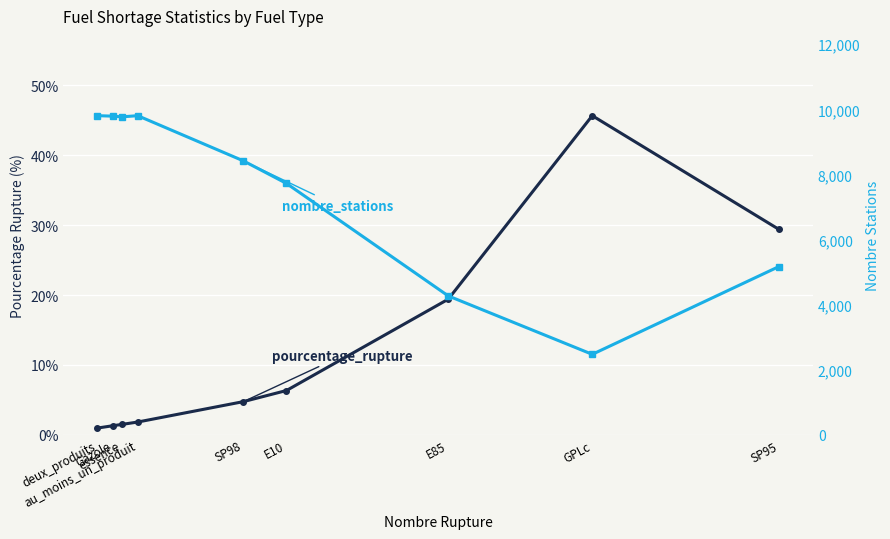

Where is the first local maximum for nombre_stations?

au_moins_un_produit